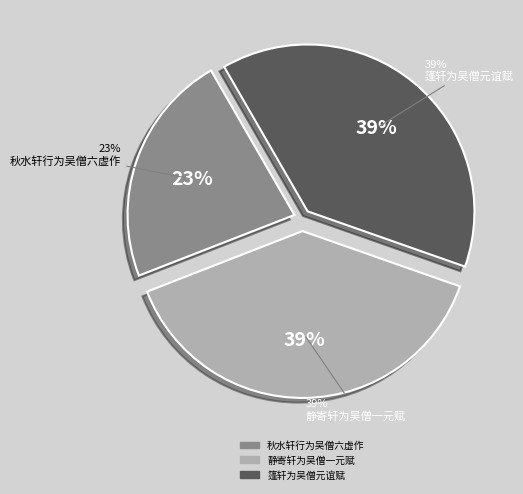

What percentage is the 篷轩为吴僧元谊赋 slice, to the nearest percent?

39%